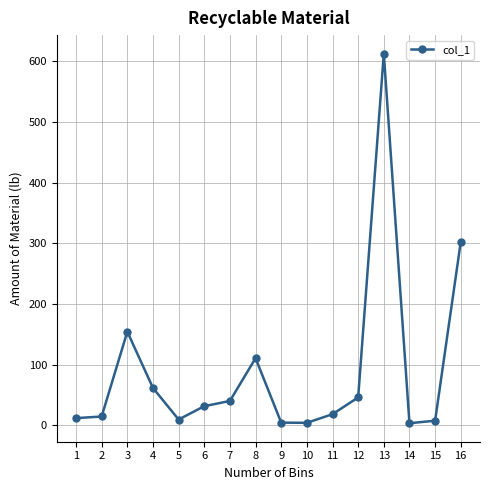

Is this an area chart (filled region under the line)?

No